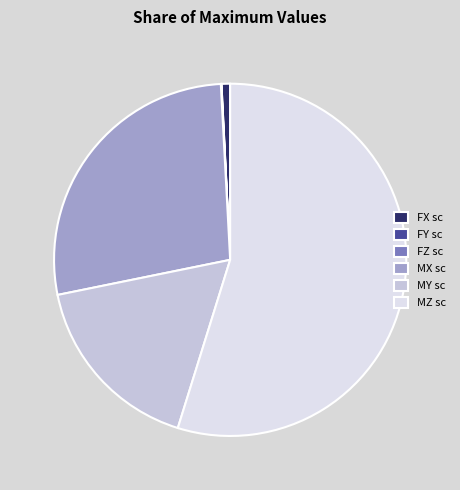

What is the largest slice in the pie chart?

MZ sc